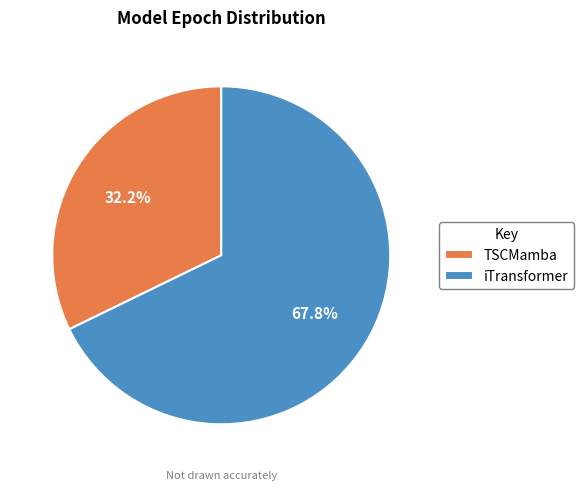

Which slice is the largest?

iTransformer